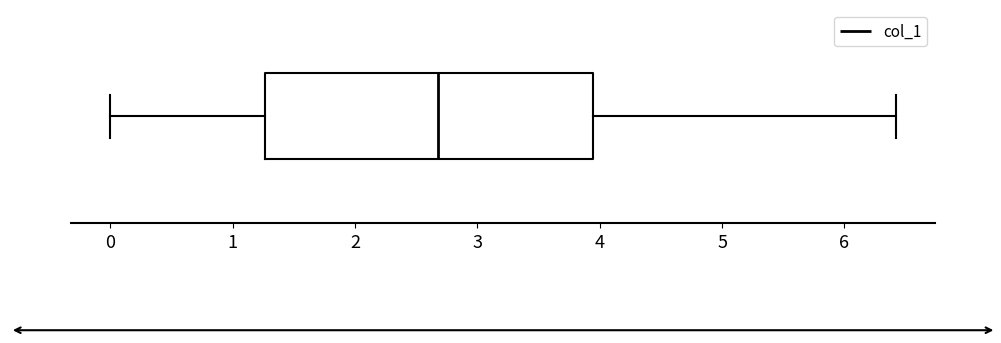

Transcribe this box plot: give where the median line is, the range the box spans, and where the two whiskers end, as read against the x-axis. The values are not printed on the chart, so give them approximately, as read against the axis.

median 2.7, box 1.3 to 3.9, whiskers 0.0 to 6.4